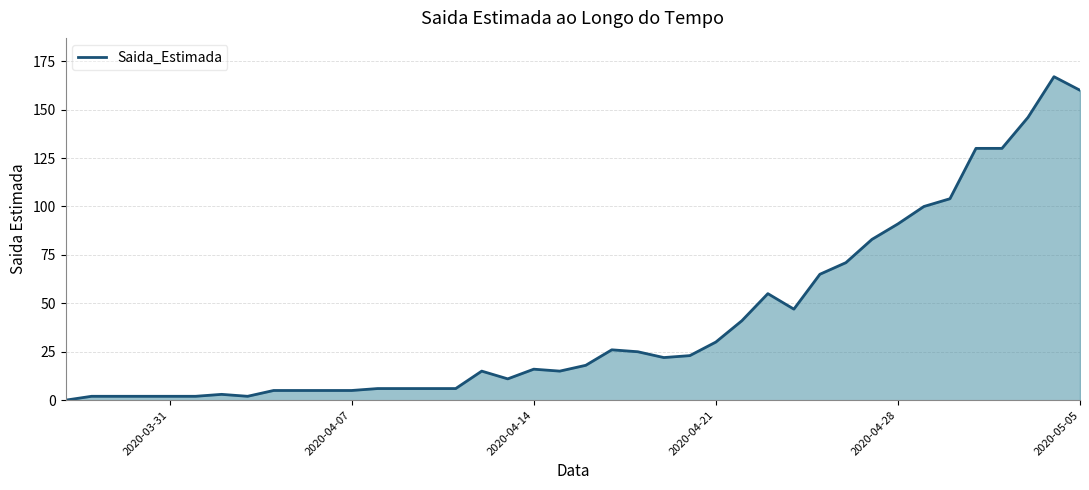

What is the difference between the maximum and minimum values?

167